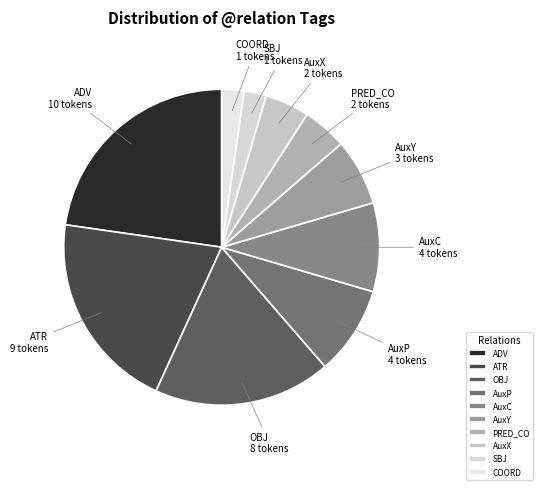

What is the largest slice in the pie chart?

ADV